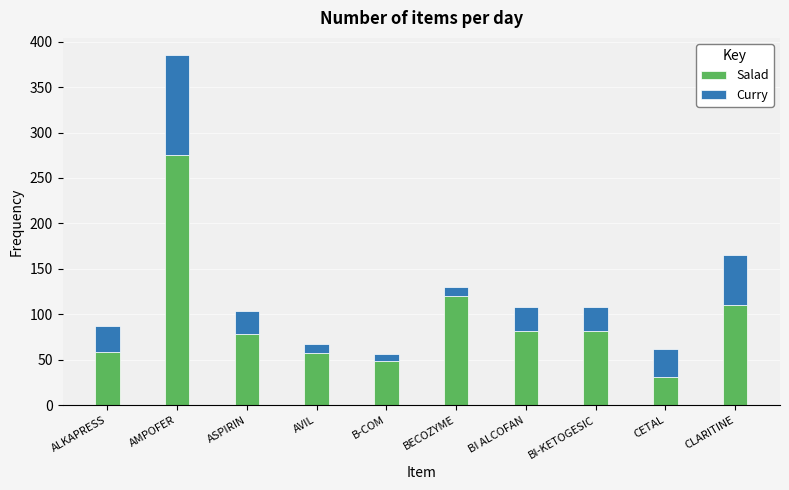

Which category has the lowest value in the Salad series?

CETAL